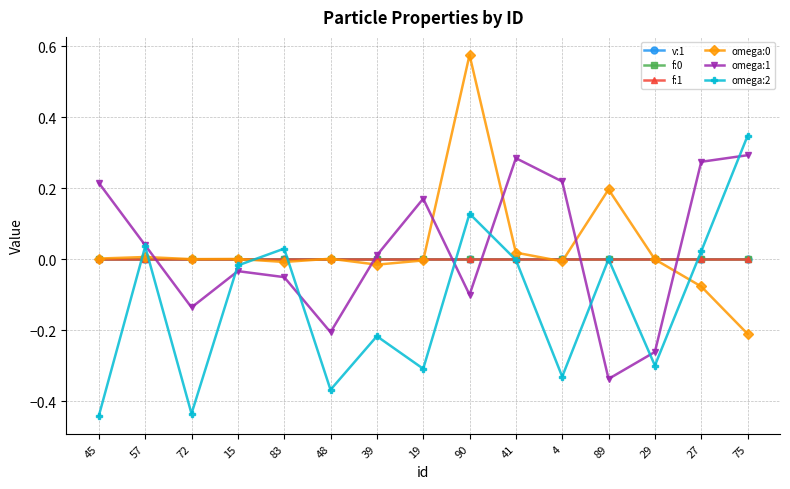

Is the value of f:1 at 75 greater than the value of omega:2 at 19?

Yes